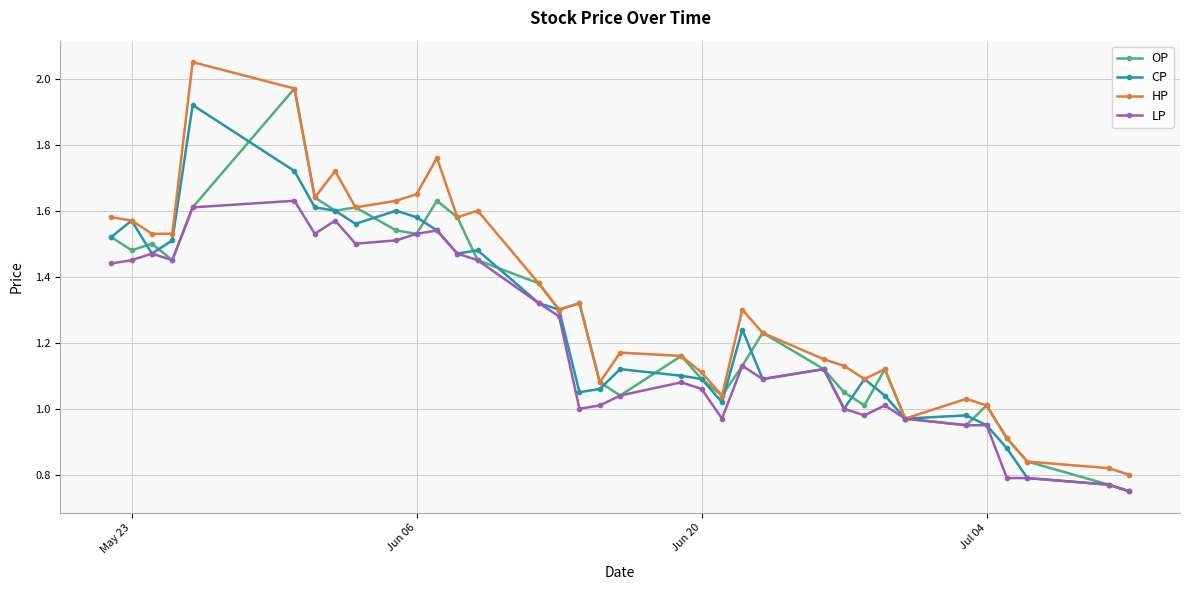

At how many categories does at least one series exceed 0?

35